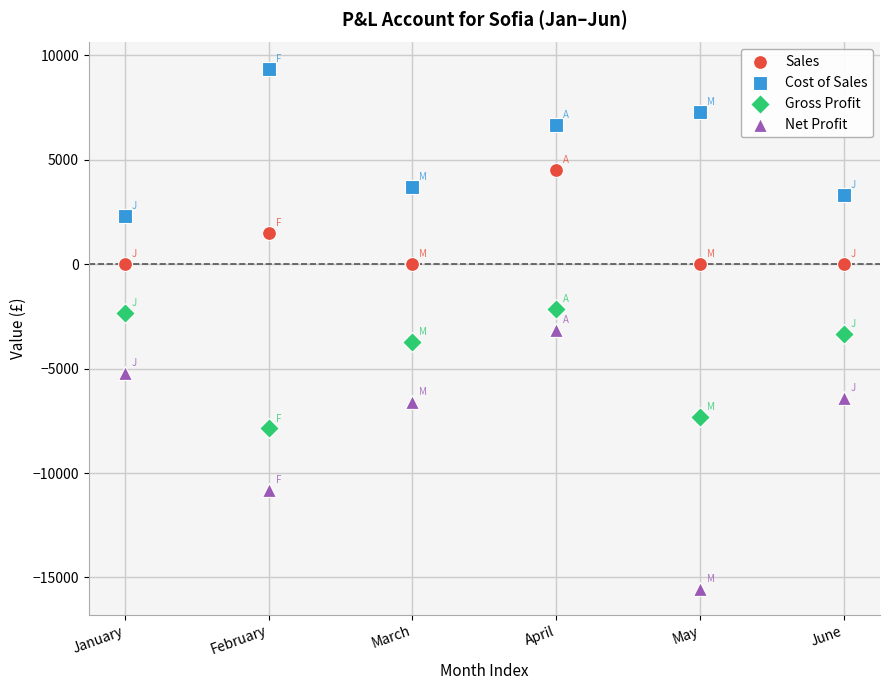

Which series reaches the minimum Y coordinate?

Net Profit